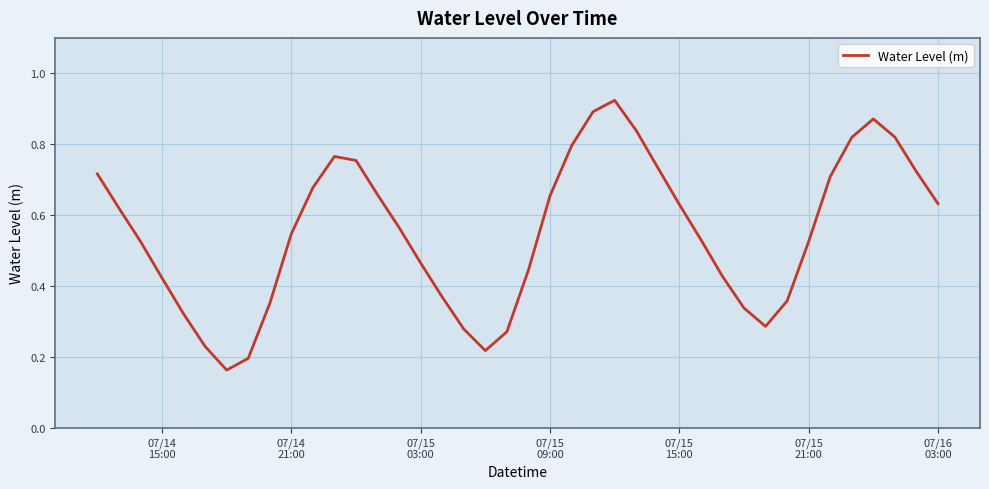

What is the difference between the second highest and second lowest values?

0.7